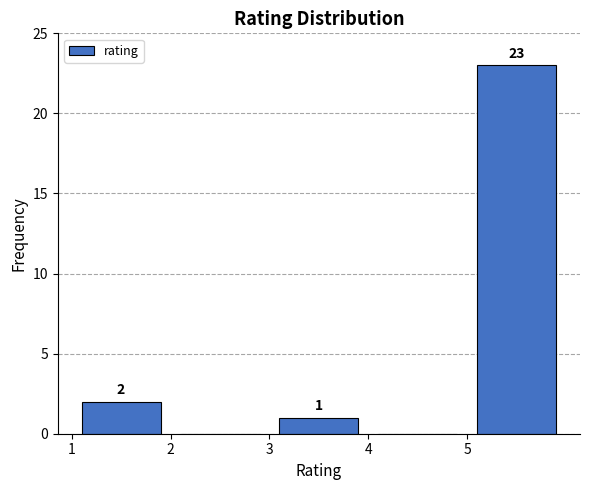

Over which range of the x-axis is the bar tallest?

5 to 6